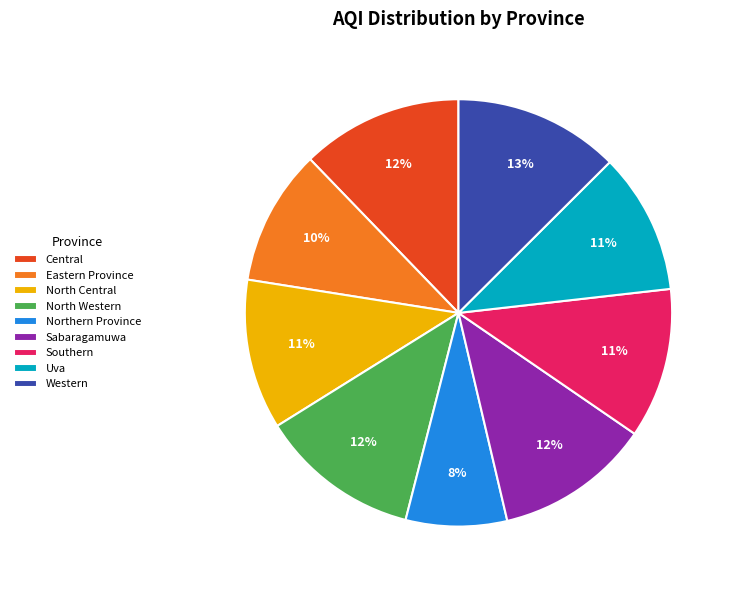

Does any single category account for the majority?

No